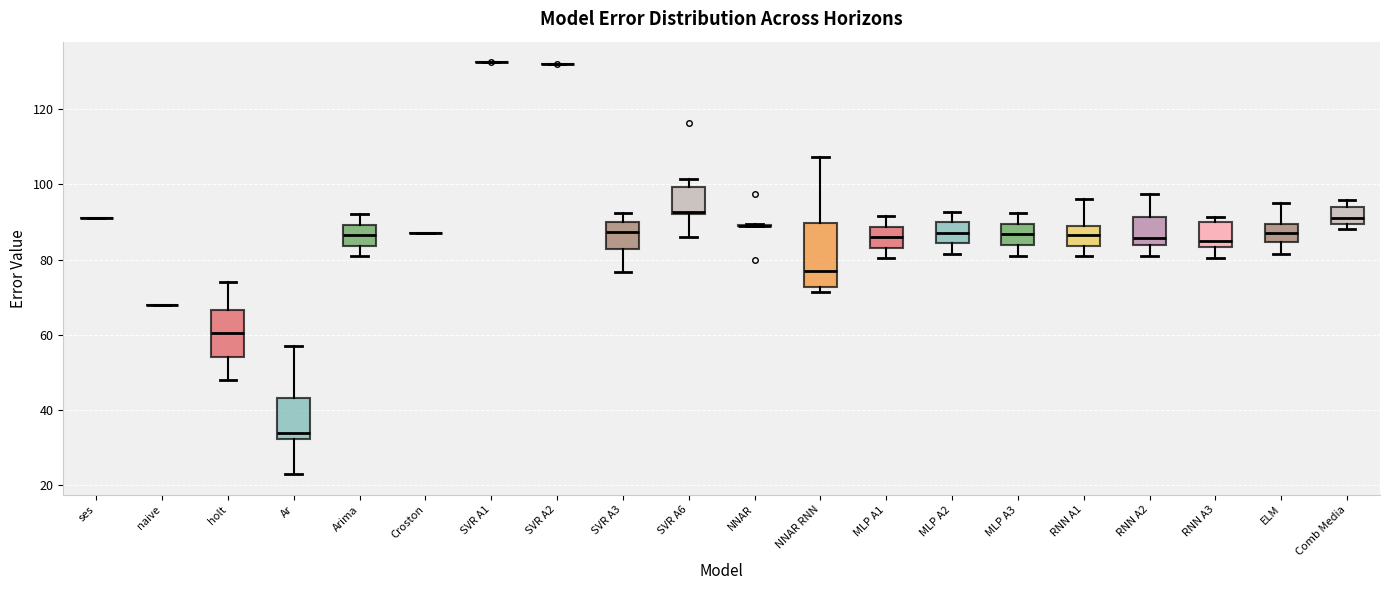

Reading left to right, read every box against the y-axis: the position of its median line, the range the box covers, and the ends of its whiskers. The values are not printed on the chart, so give them approximately, as read against the axis.

ses: box collapsed to a line at 92, whiskers 92 to 92
naive: box collapsed to a line at 68, whiskers 68 to 68
holt: median 60, box 54 to 66, whiskers 48 to 74
Ar: median 34, box 32 to 44, whiskers 24 to 58
Arima: median 86, box 84 to 90, whiskers 80 to 92
Croston: box collapsed to a line at 88, whiskers 88 to 88
SVR A1: box collapsed to a line at 132, whiskers 132 to 132
SVR A2: box collapsed to a line at 132, whiskers 132 to 132
SVR A3: median 88, box 82 to 90, whiskers 76 to 92
SVR A6: median 92 (just above the box's lower edge), box 92 to 100, whiskers 86 to 102
NNAR: box collapsed to a line at 88, whiskers 88 to 90
NNAR RNN: median 78, box 72 to 90, whiskers 72 (just below the box's lower edge) to 108
MLP A1: median 86, box 84 to 88, whiskers 80 to 92
MLP A2: median 88, box 84 to 90, whiskers 82 to 92
MLP A3: median 86, box 84 to 90, whiskers 82 to 92
RNN A1: median 86, box 84 to 88, whiskers 80 to 96
RNN A2: median 86, box 84 to 92, whiskers 80 to 98
RNN A3: median 84 (just above the box's lower edge), box 84 to 90, whiskers 80 to 92
ELM: median 88, box 84 to 90, whiskers 82 to 96
Comb Media: median 90 (inside the box), box 90 to 94, whiskers 88 to 96